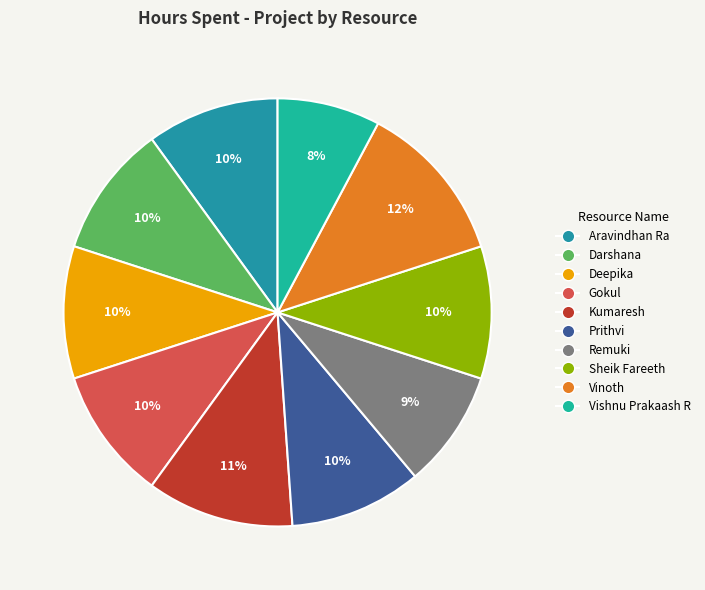

To the nearest percent, what is the difference between the Deepika and Remuki slice percentages?

1%